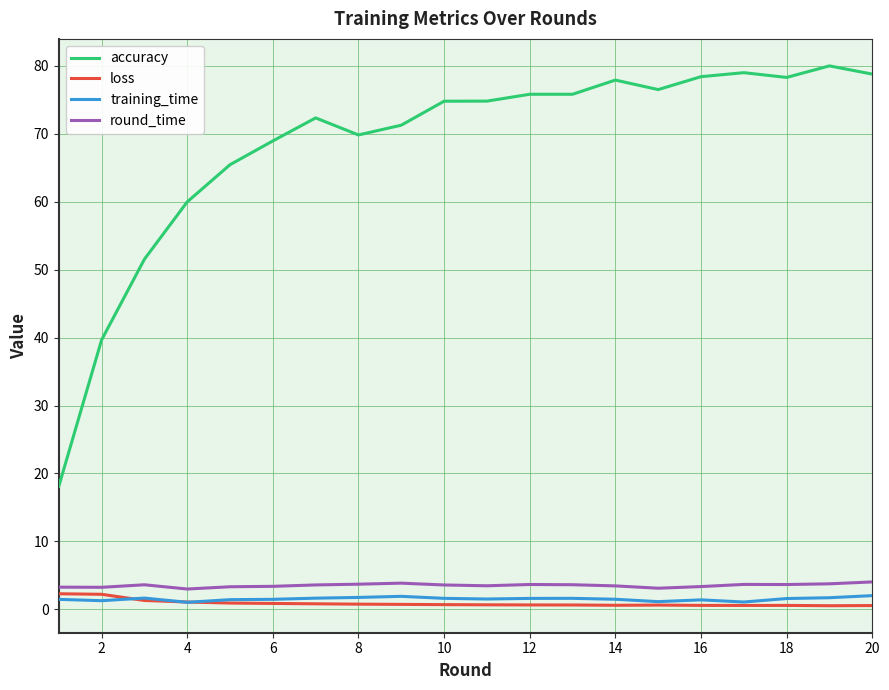

Which series has the largest total across all categories?

accuracy